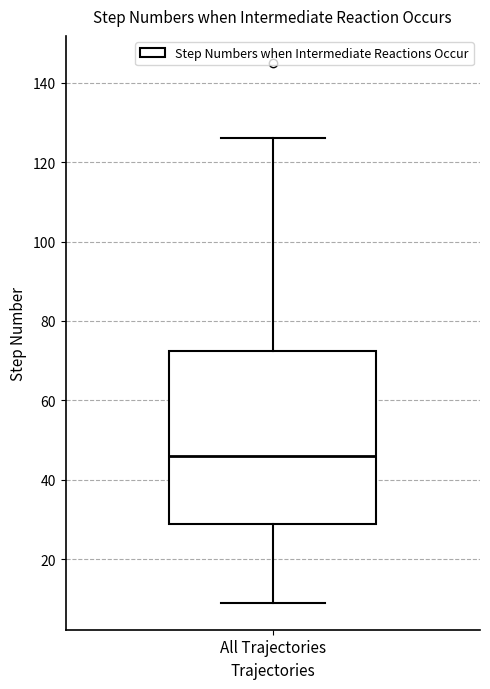

Read this box plot against the y-axis: the position of the median line, the range covered by the box, and the ends of both whiskers. The values are not printed on the chart, so give them approximately, as read against the axis.

median 46, box 28 to 72, whiskers 10 to 126